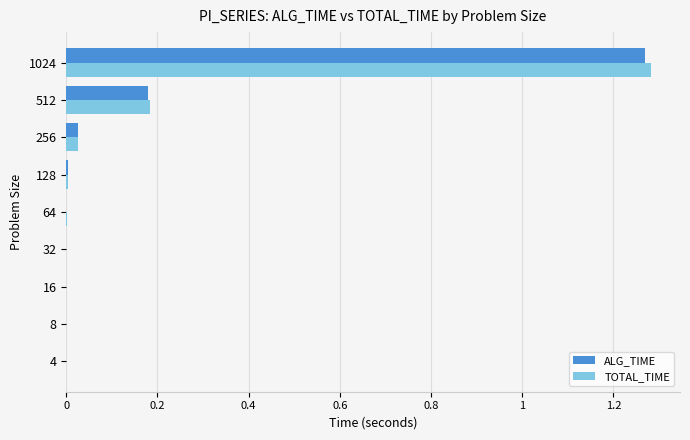

Is the value of TOTAL_TIME at 1024 greater than the value of ALG_TIME at 4?

Yes